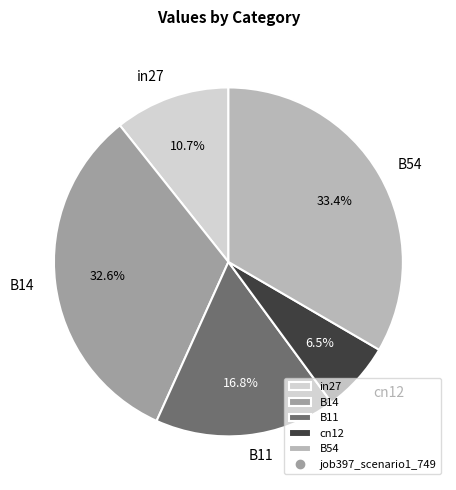

To the nearest percent, what portion does B54 represent?

33%